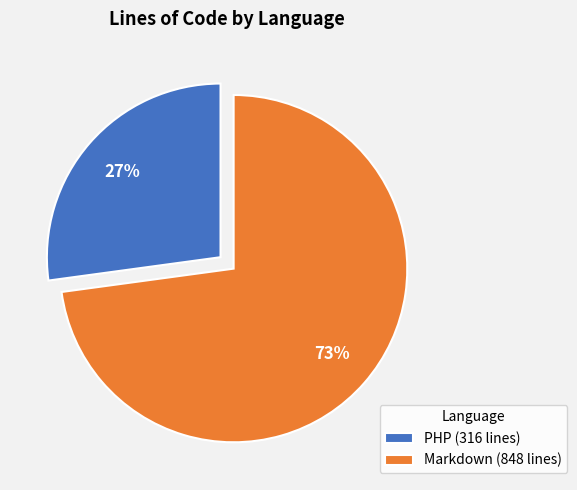

Does any single category account for the majority?

Yes